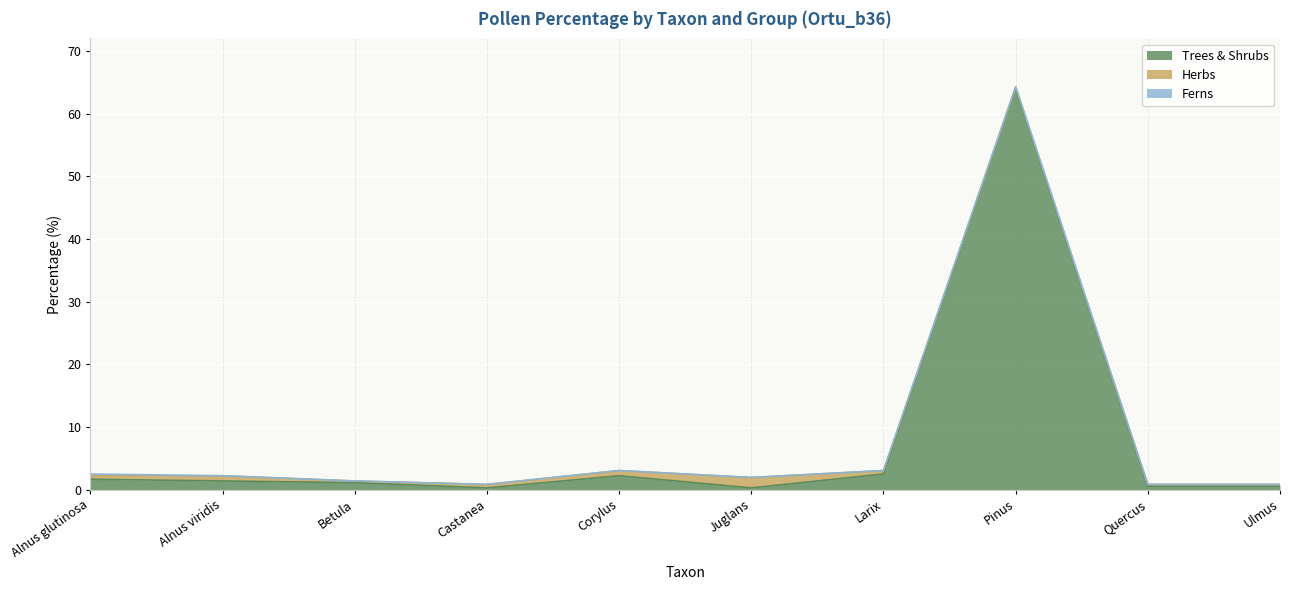

Which has a higher value, Alnus glutinosa or Corylus?

Corylus